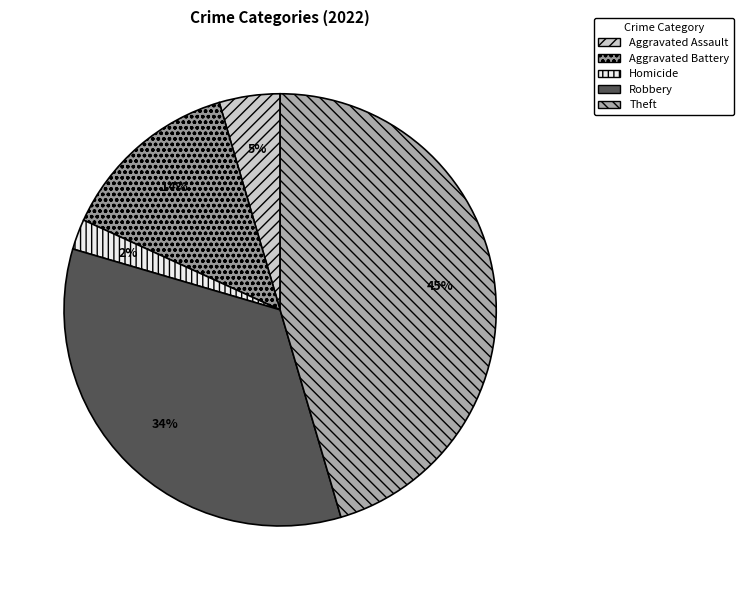

How much of the chart is everything except Robbery?

65.9%